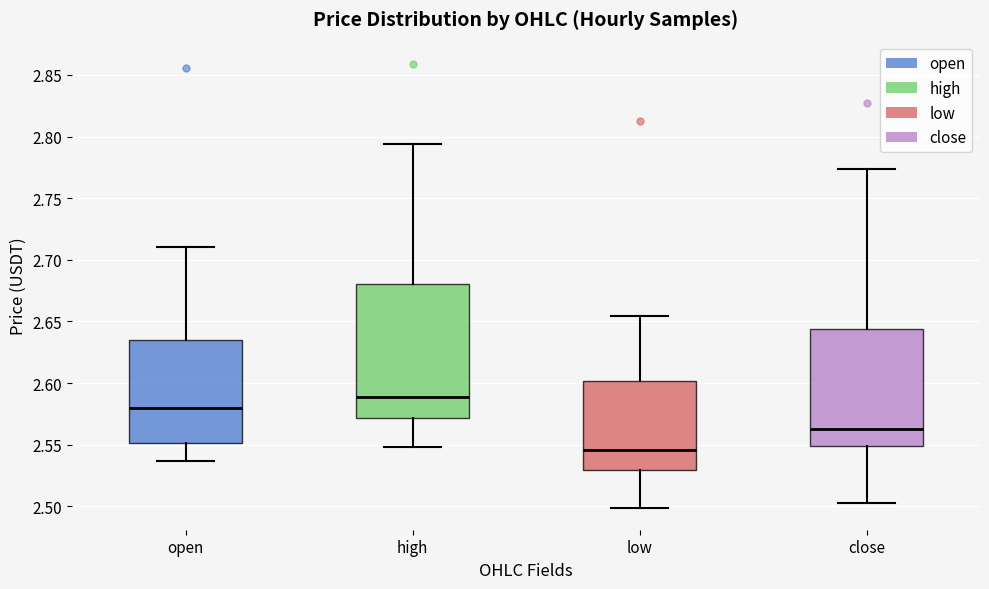

Which box's median line is the lowest?

low